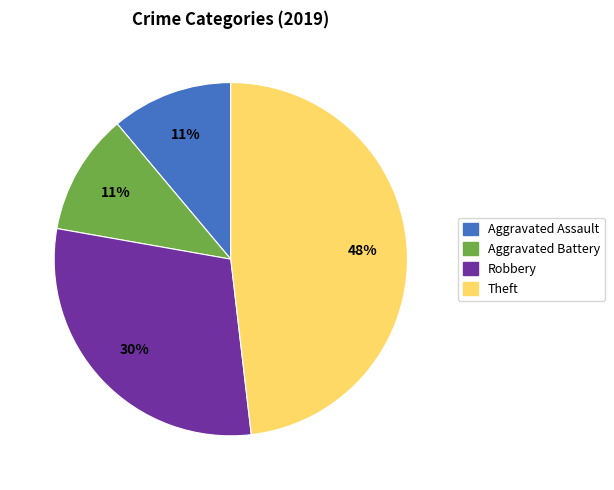

Is there any slice that represents more than half of the pie?

No